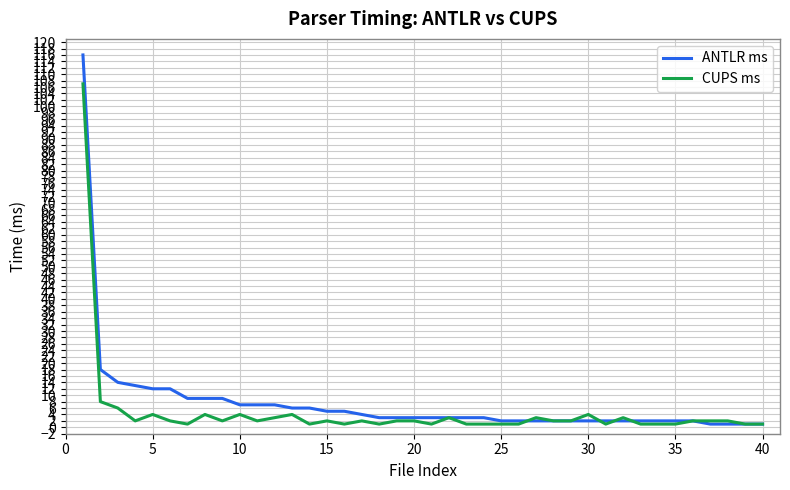

Does the chart have visible grid lines?

Yes